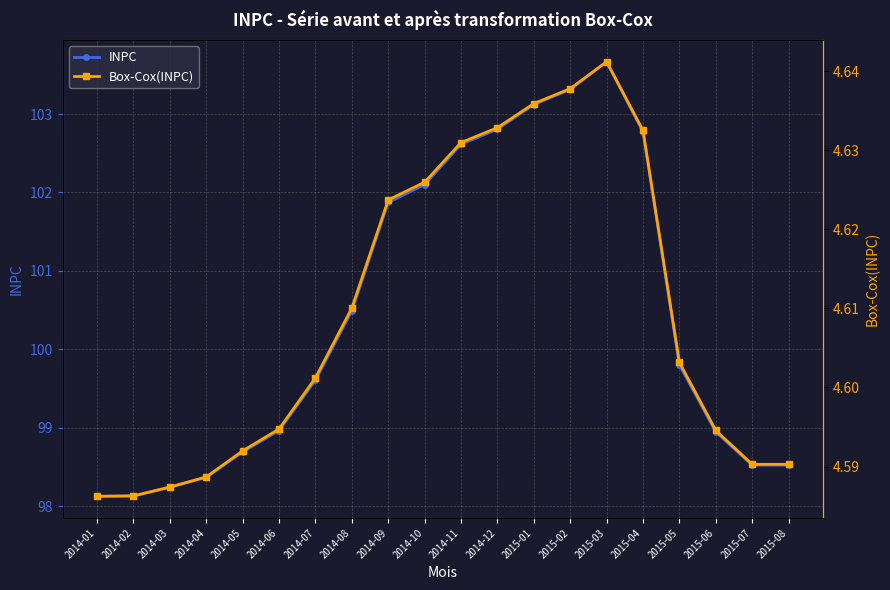

Rank the series at 2014-02 from highest to lowest value.

INPC, Box-Cox(INPC)